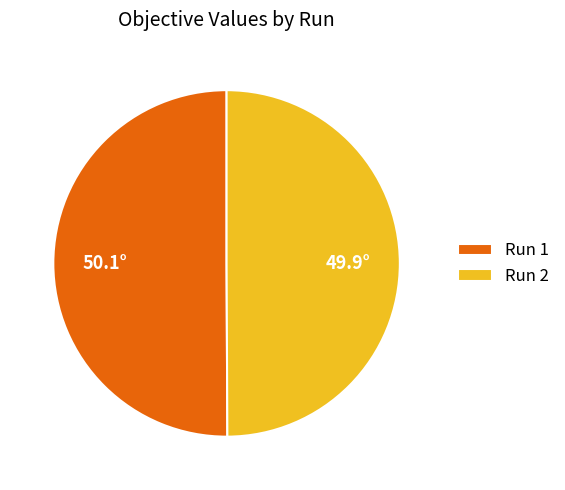

Is the sum of Run 1 and Run 2 greater than half?

Yes